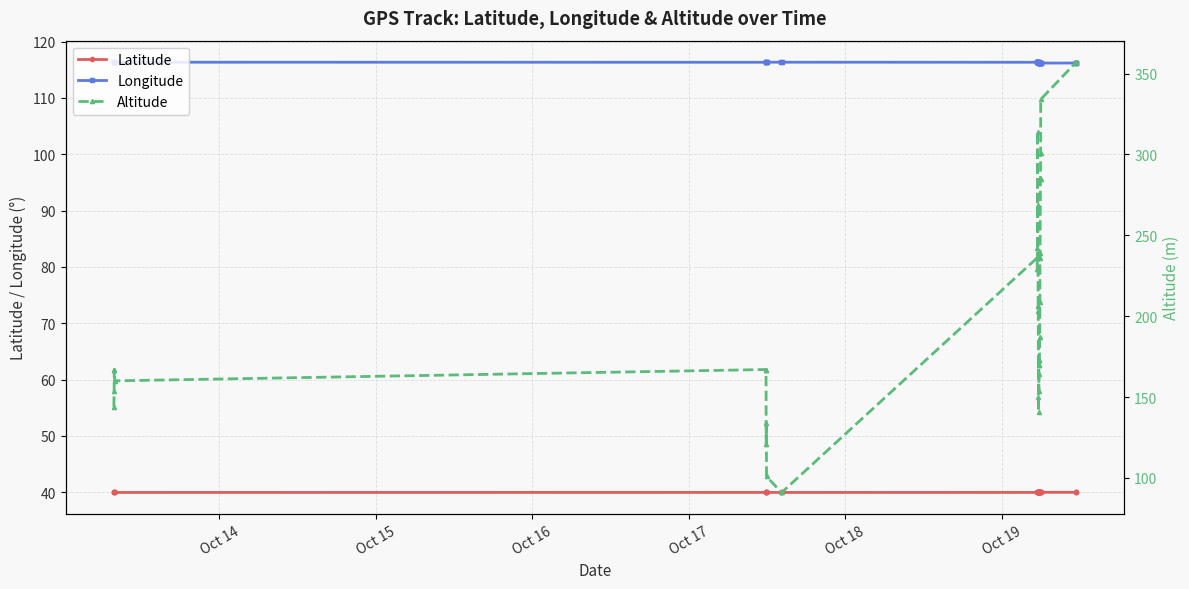

List the series in order of their peak value, highest first.

Altitude, Longitude, Latitude